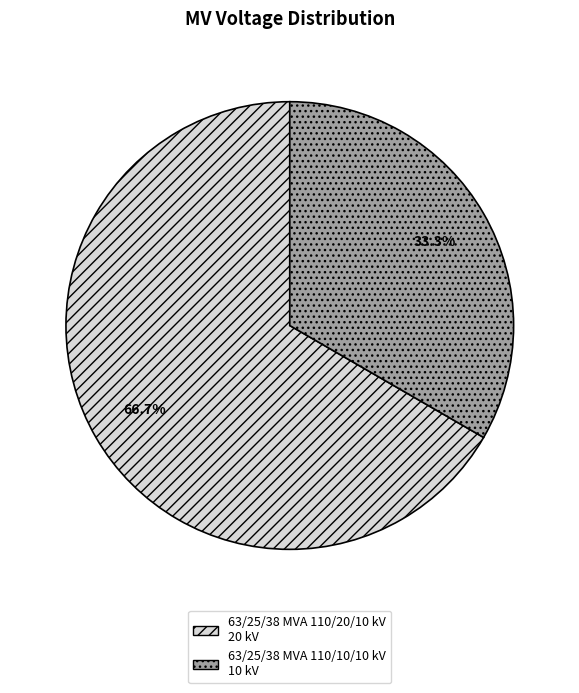

Approximately how many times larger is the value at 63/25/38 MVA 110/20/10 kV compared to 63/25/38 MVA 110/10/10 kV?

2.0